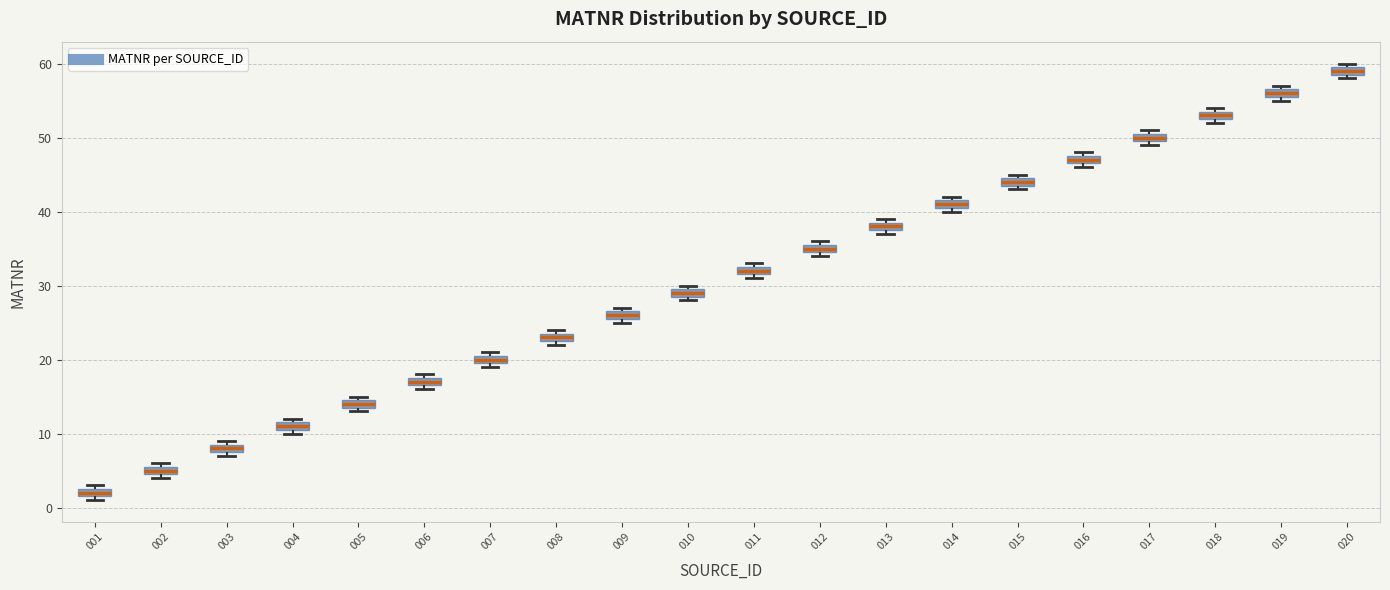

Where is the lower edge of the box at x = 007 on the y-axis? The values are not printed on the chart, so give them approximately, as read against the axis.

20